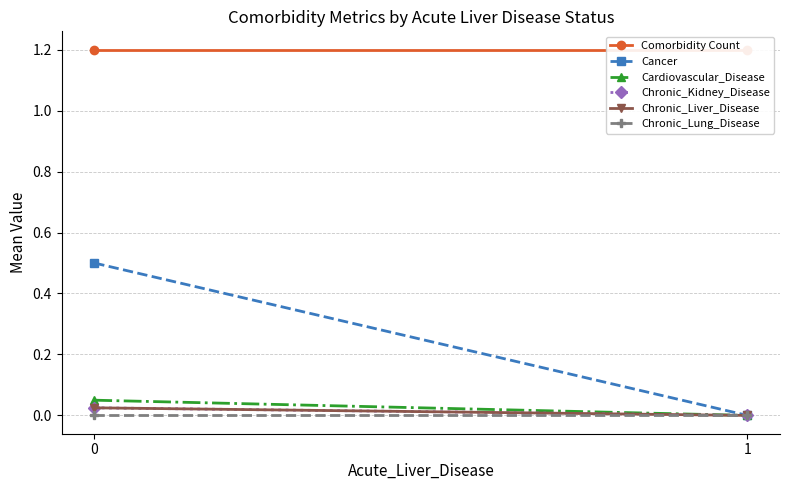

List the labels in order of Comorbidity Count value, smallest first.

0, 1